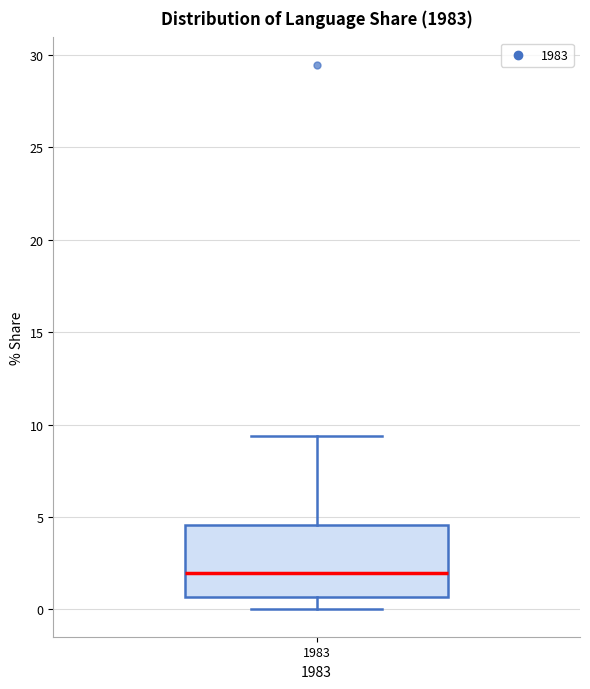

Where does the lower whisker of the box at x = 1983 end on the y-axis? The values are not printed on the chart, so give them approximately, as read against the axis.

0.0